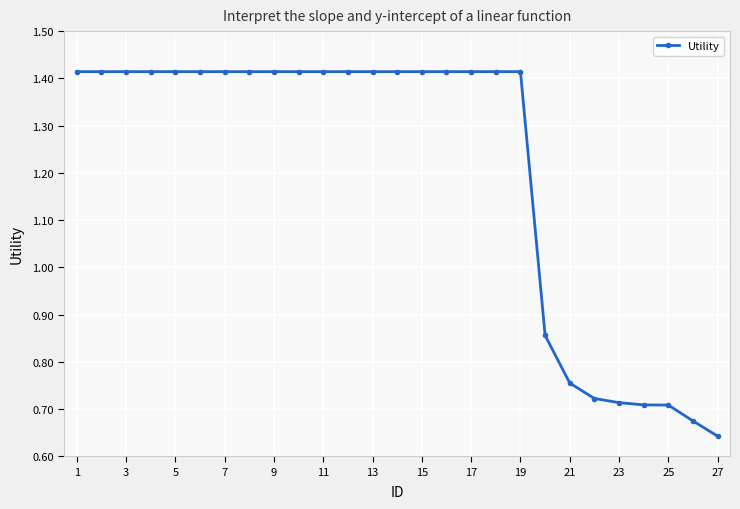

Count the values in the range 0 to 1.

8